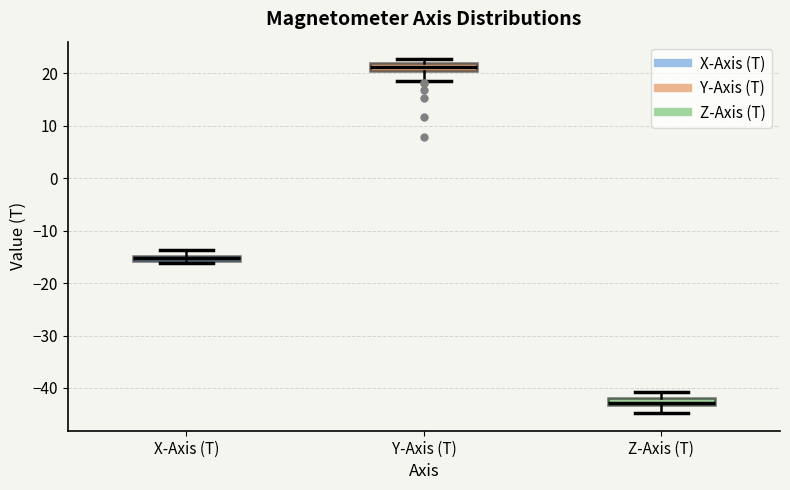

Where is the lower edge of the box for X-Axis (T) on the y-axis? The values are not printed on the chart, so give them approximately, as read against the axis.

-16